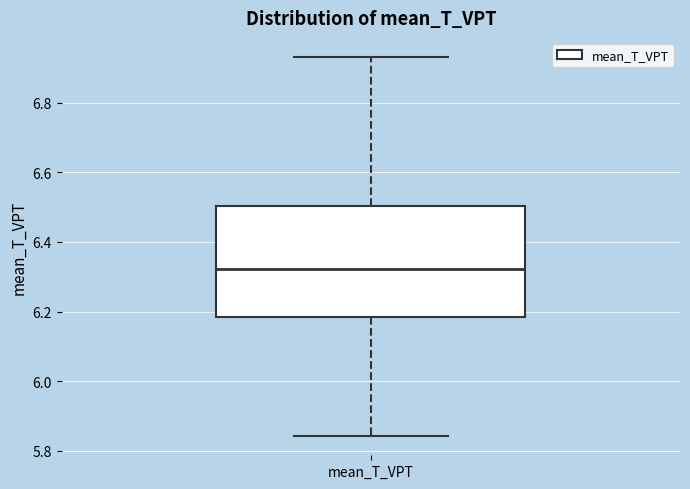

Transcribe this box plot: give where the median line is, the range the box spans, and where the two whiskers end, as read against the y-axis. The values are not printed on the chart, so give them approximately, as read against the axis.

median 6.32, box 6.18 to 6.50, whiskers 5.84 to 6.94